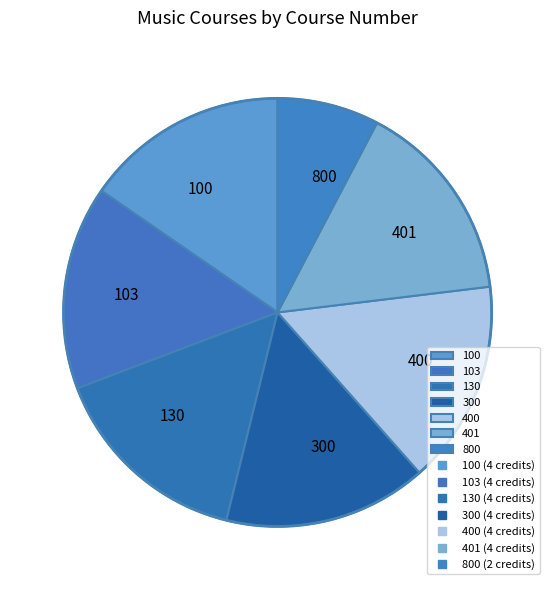

Which category has the smallest portion of the pie?

800